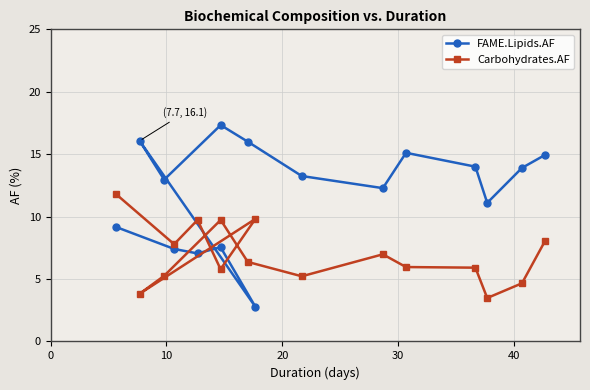

Rank the series by their average value, from lowest to highest.

Carbohydrates.AF, FAME.Lipids.AF